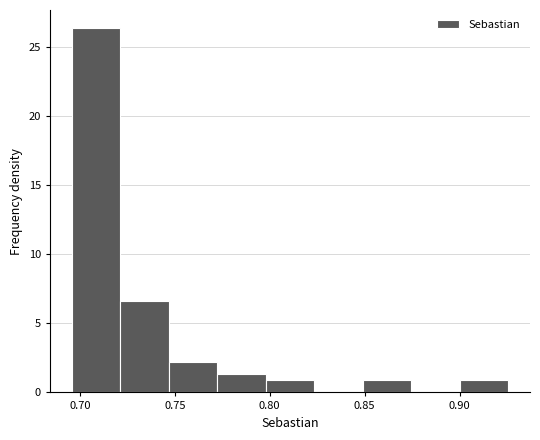

Reading left to right, transcribe this chart: for each bar, give the range it covers on the x-axis and its height. Neither the bar edges nor the heights are printed on the chart, so give them approximately, as read against the axes.

0.695 to 0.720: 26.5
0.720 to 0.745: 6.5
0.745 to 0.770: 2.0
0.770 to 0.800: 1.5
0.800 to 0.825: 1.0
0.825 to 0.850: 0
0.850 to 0.875: 1.0
0.875 to 0.900: 0
0.900 to 0.925: 1.0